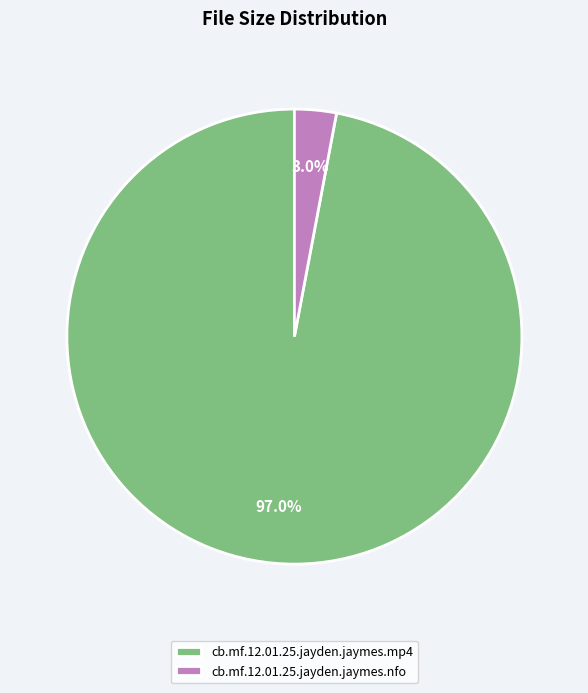

Between cb.mf.12.01.25.jayden.jaymes.nfo and cb.mf.12.01.25.jayden.jaymes.mp4, which is larger?

cb.mf.12.01.25.jayden.jaymes.mp4